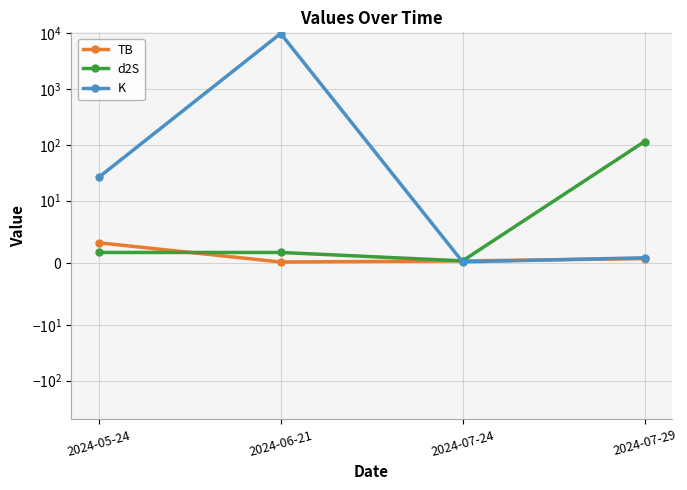

At which category does K reach its first local peak?

2024-06-21